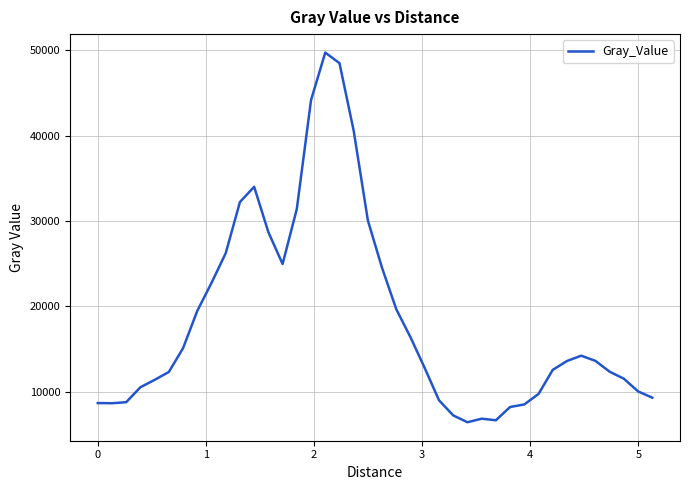

What is the difference between the maximum and minimum values?

43285.7